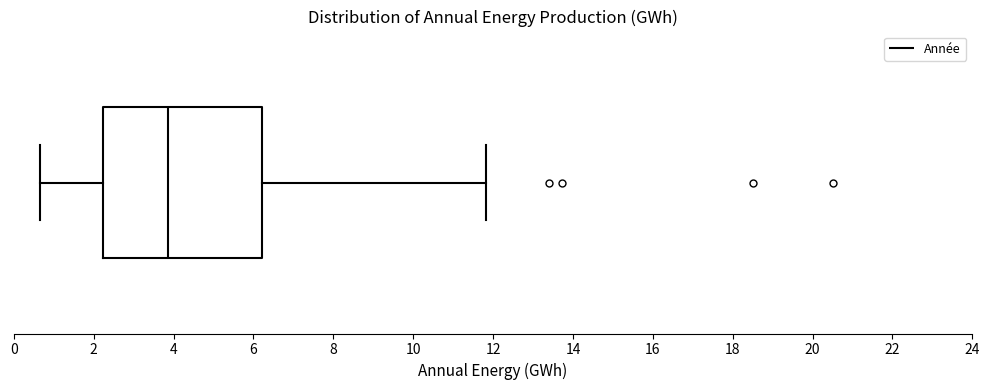

Read this box plot against the x-axis: the position of the median line, the range covered by the box, and the ends of both whiskers. The values are not printed on the chart, so give them approximately, as read against the axis.

median 3.8, box 2.2 to 6.2, whiskers 0.6 to 11.8